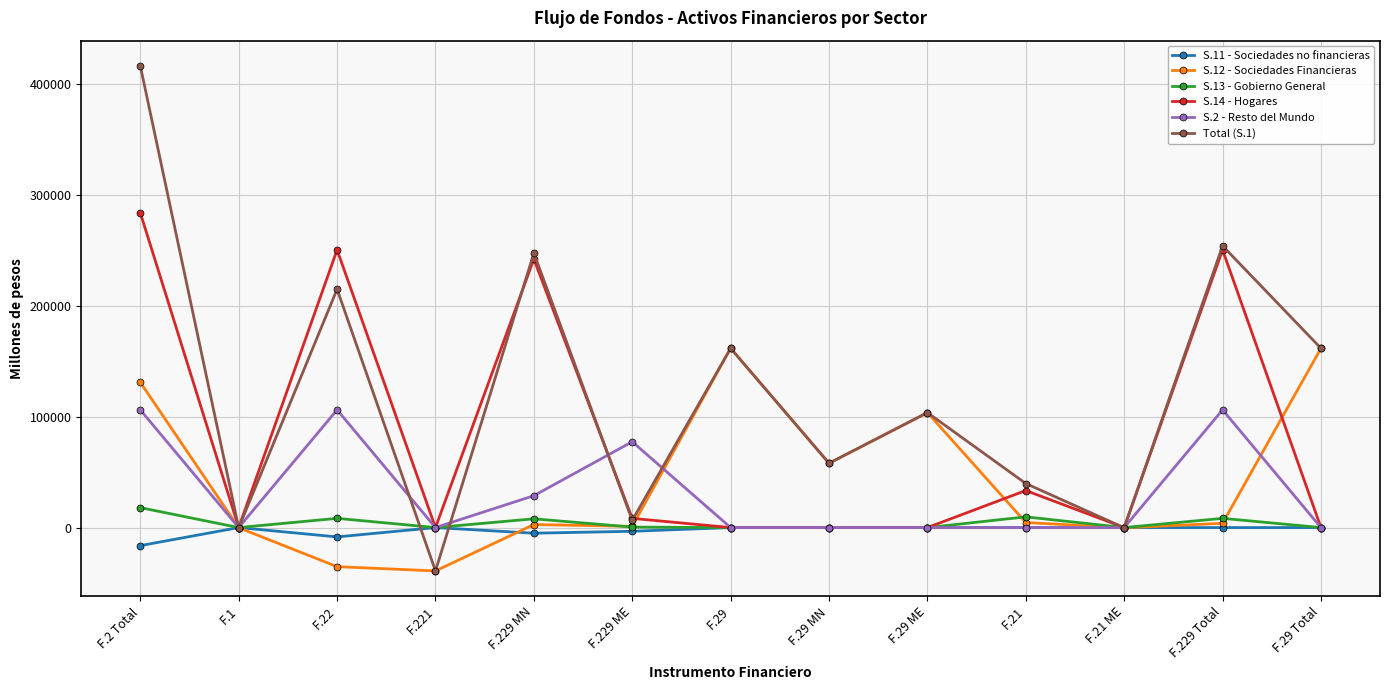

Does the chart have visible grid lines?

Yes